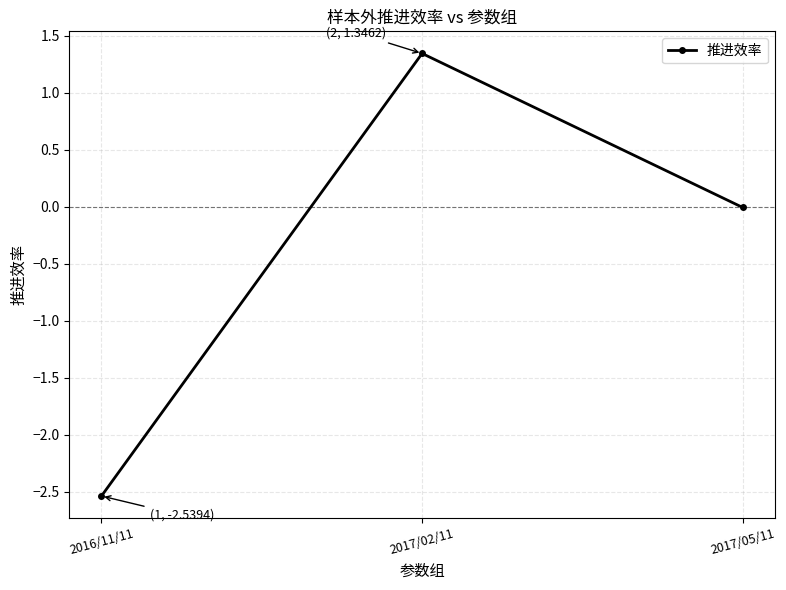

Rank the categories by value from lowest to highest.

2016/11/11, 2017/05/11, 2017/02/11